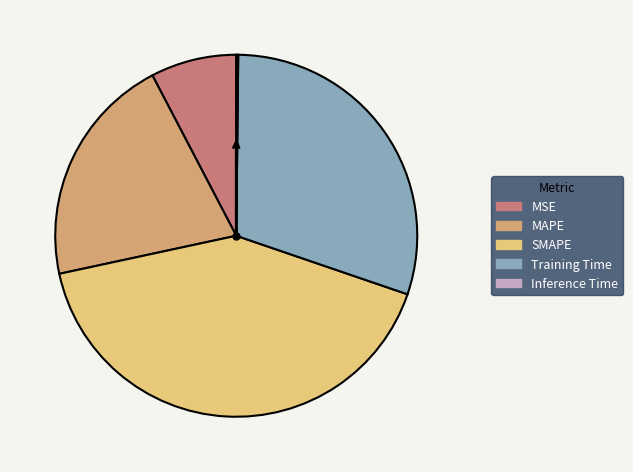

The SMAPE slice represents 41% of the pie. True or false?

True